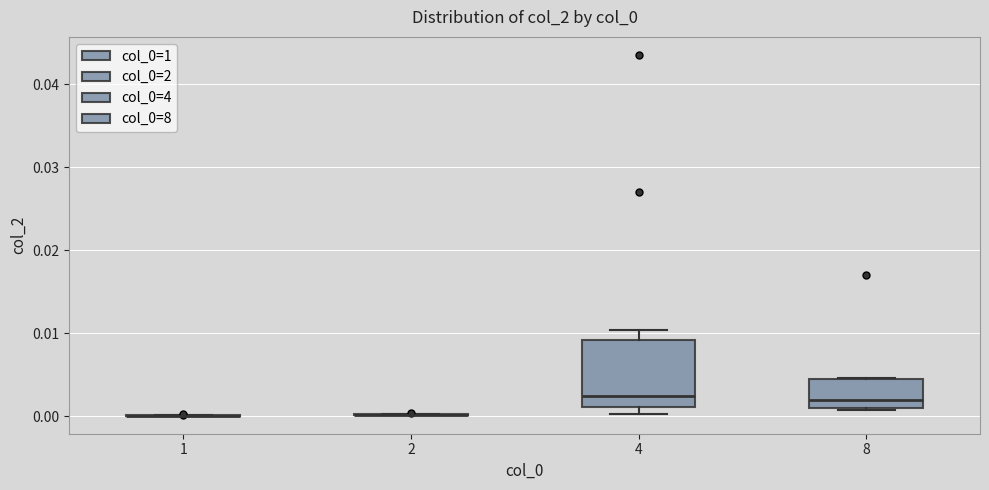

Reading left to right, read every box against the y-axis: the position of its median line, the range the box covers, and the ends of its whiskers. The values are not printed on the chart, so give them approximately, as read against the axis.

1: box collapsed to a line at 0.000, whiskers 0.000 to 0.000
2: box collapsed to a line at 0.000, whiskers 0.000 to 0.000
4: median 0.002, box 0.001 to 0.009, whiskers 0.000 to 0.010
8: median 0.002, box 0.001 to 0.004, whiskers 0.001 to 0.005